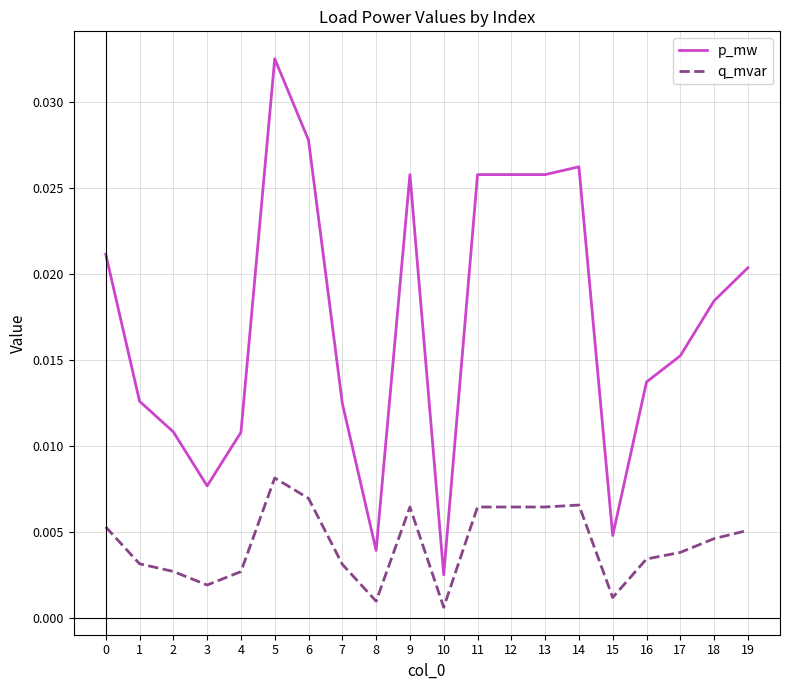

At which label is q_mvar closest to 0?

10